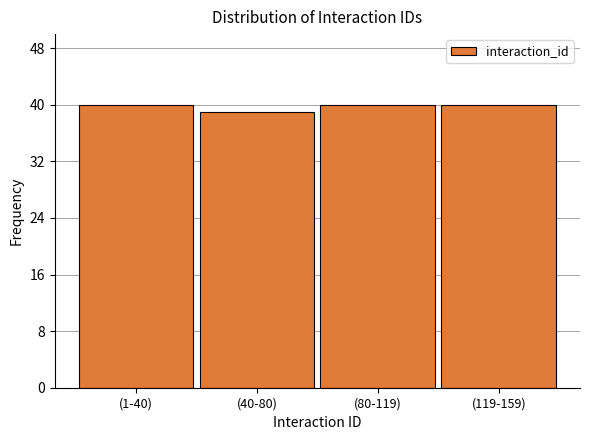

Reading left to right, extract all data points from this chart.

(1-40)=40	(40-80)=39	(80-119)=40	(119-159)=40